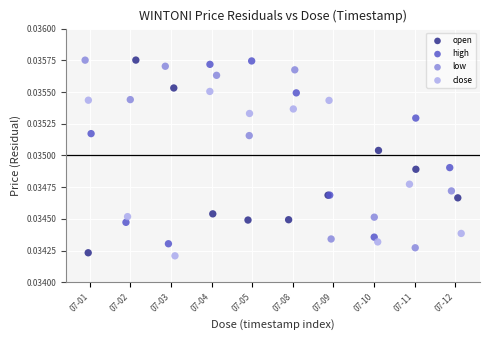

What are all the series names shown in the legend?

open, high, low, close